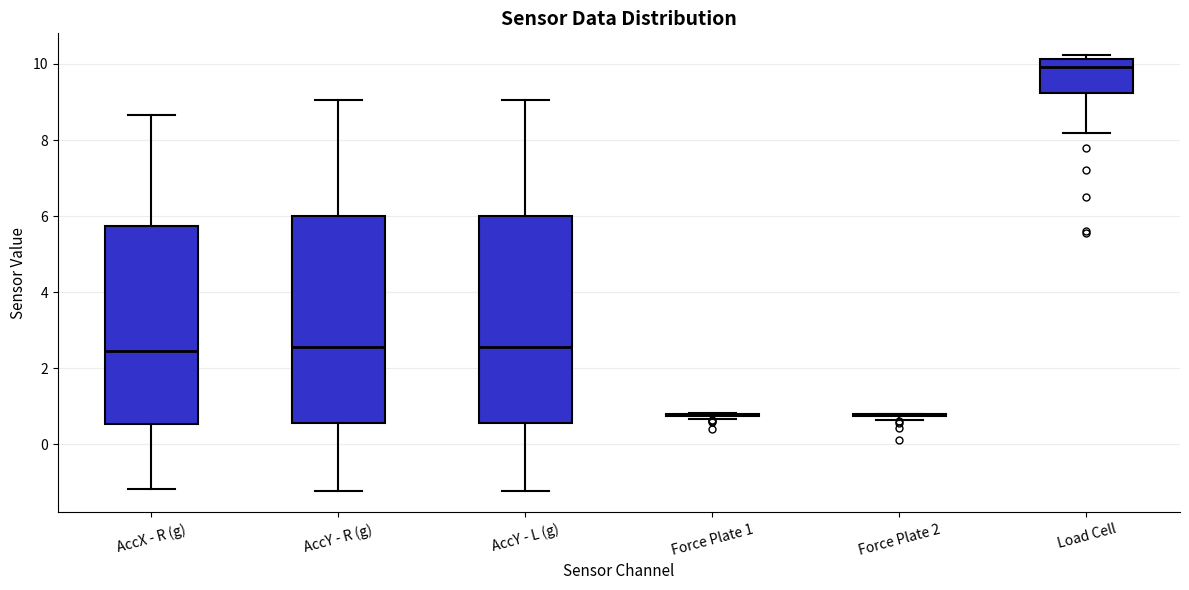

Where does the median line of the box for AccX - R (g) sit on the y-axis? The values are not printed on the chart, so give them approximately, as read against the axis.

2.4